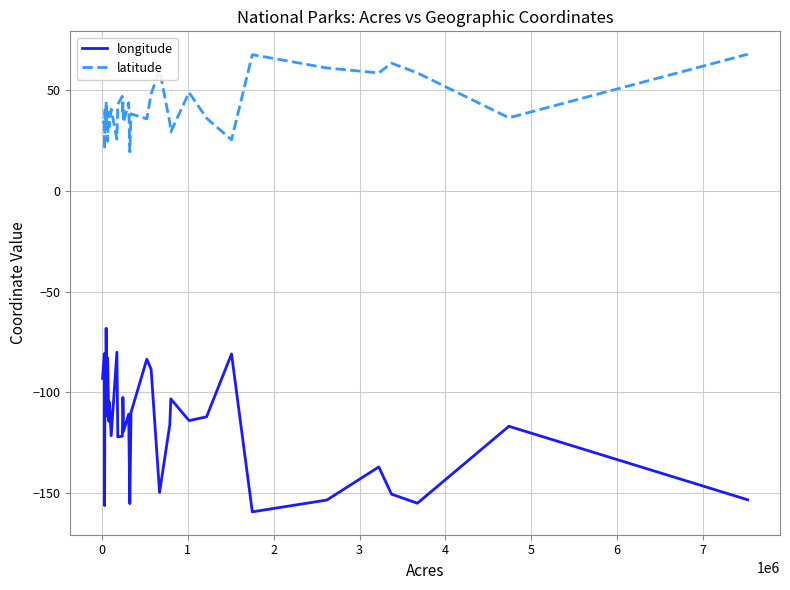

List the series in order of their peak value, highest first.

latitude, longitude